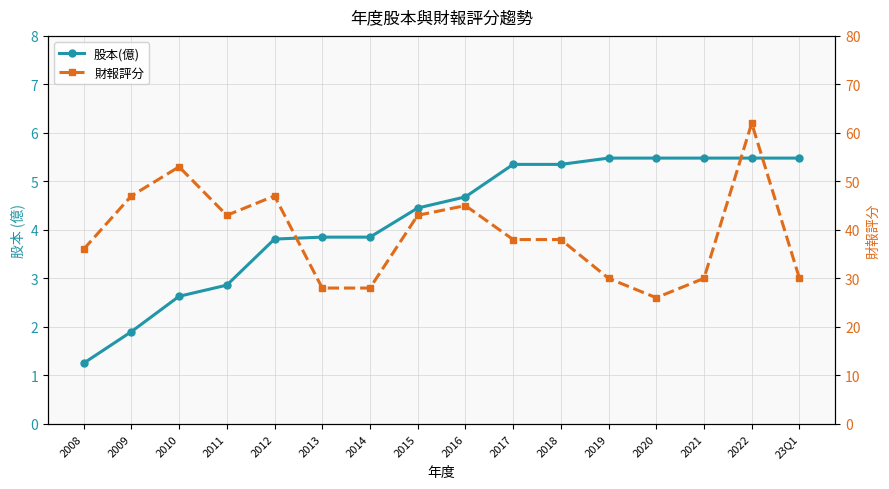

Where is 股本(億) nearest to the value 3?

2011